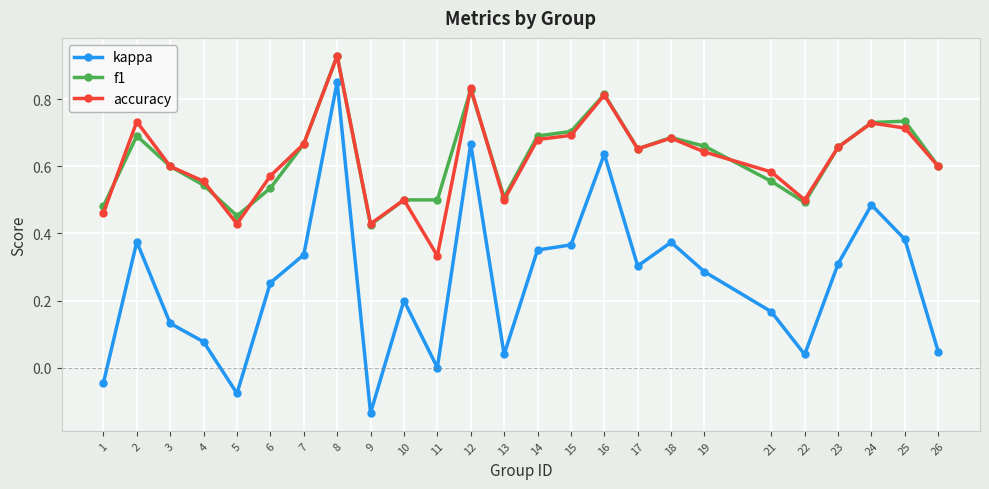

What is the total value across all series at 19?

1.6